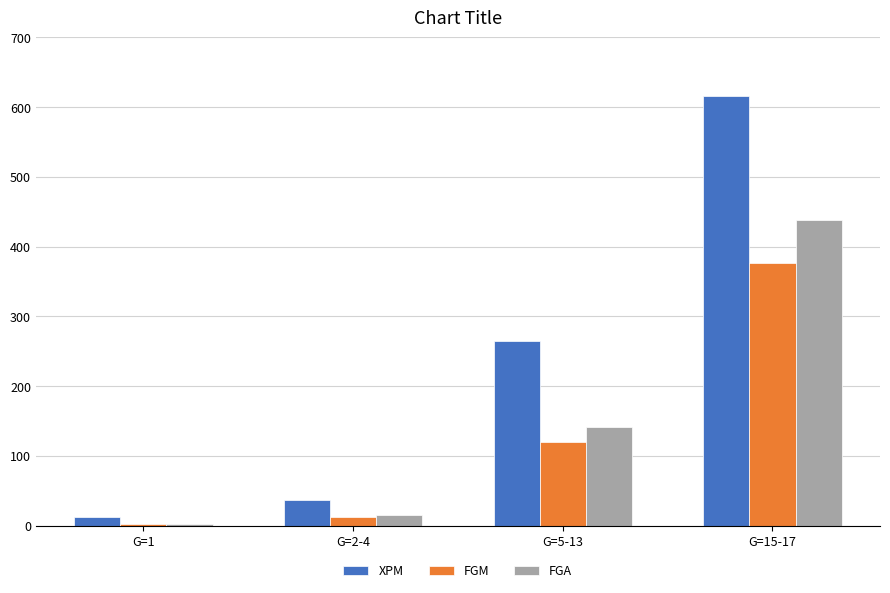

Is the value of FGA at G=15-17 greater than the value of XPM at G=1?

Yes